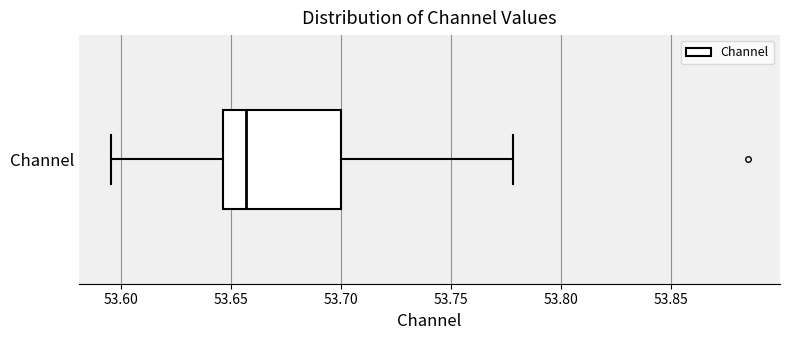

Transcribe this box plot: give where the median line is, the range the box spans, and where the two whiskers end, as read against the x-axis. The values are not printed on the chart, so give them approximately, as read against the axis.

median 53.655, box 53.645 to 53.700, whiskers 53.595 to 53.780